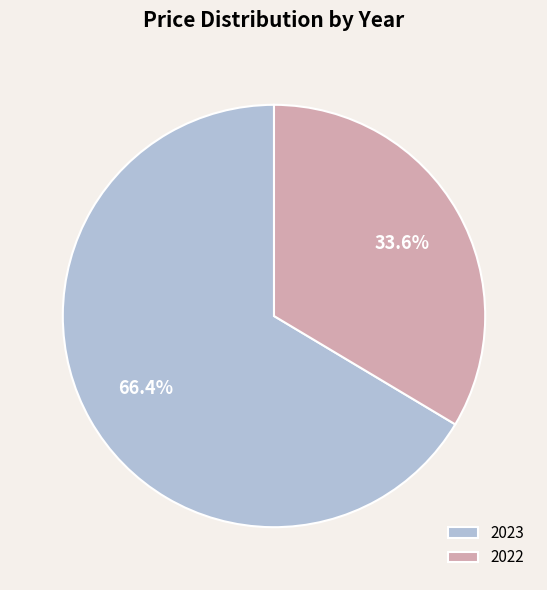

The 2023 slice represents 76% of the pie. True or false?

False